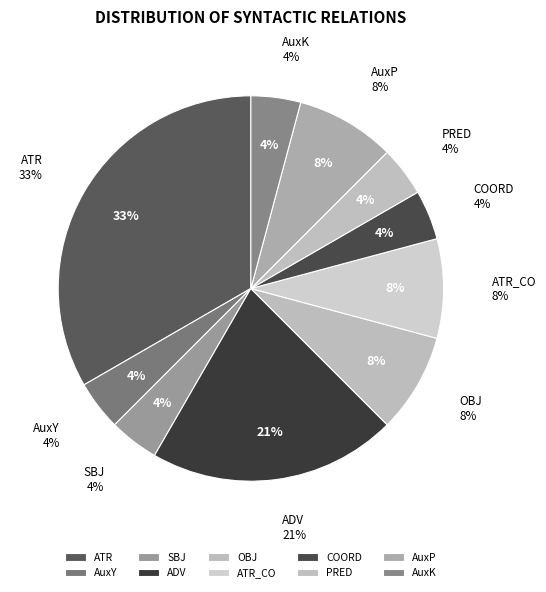

The AuxY slice represents 12% of the pie. True or false?

False